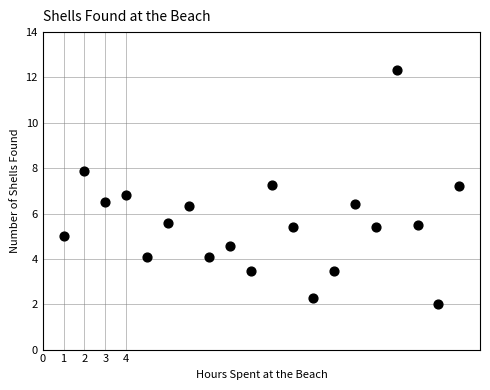

What is the range of X values (max minus min)?

19.0